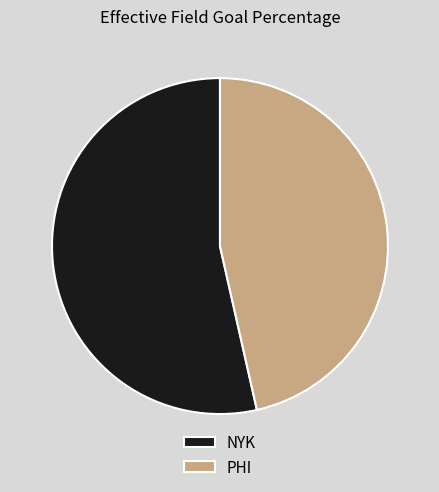

Rank the categories by value from lowest to highest.

PHI, NYK